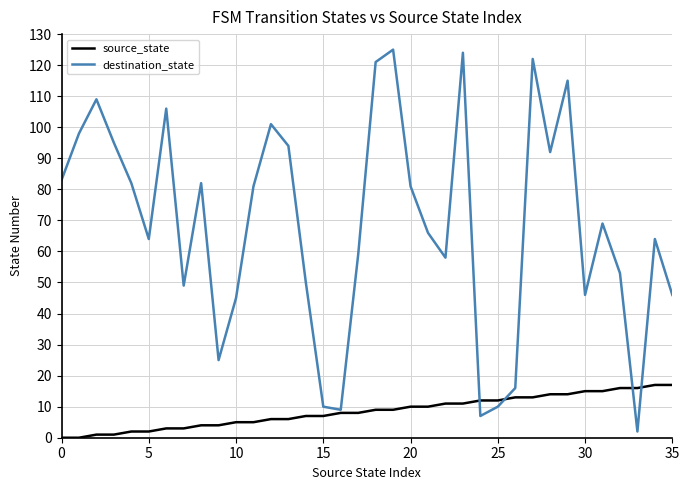

List the series in order of their peak value, lowest first.

source_state, destination_state